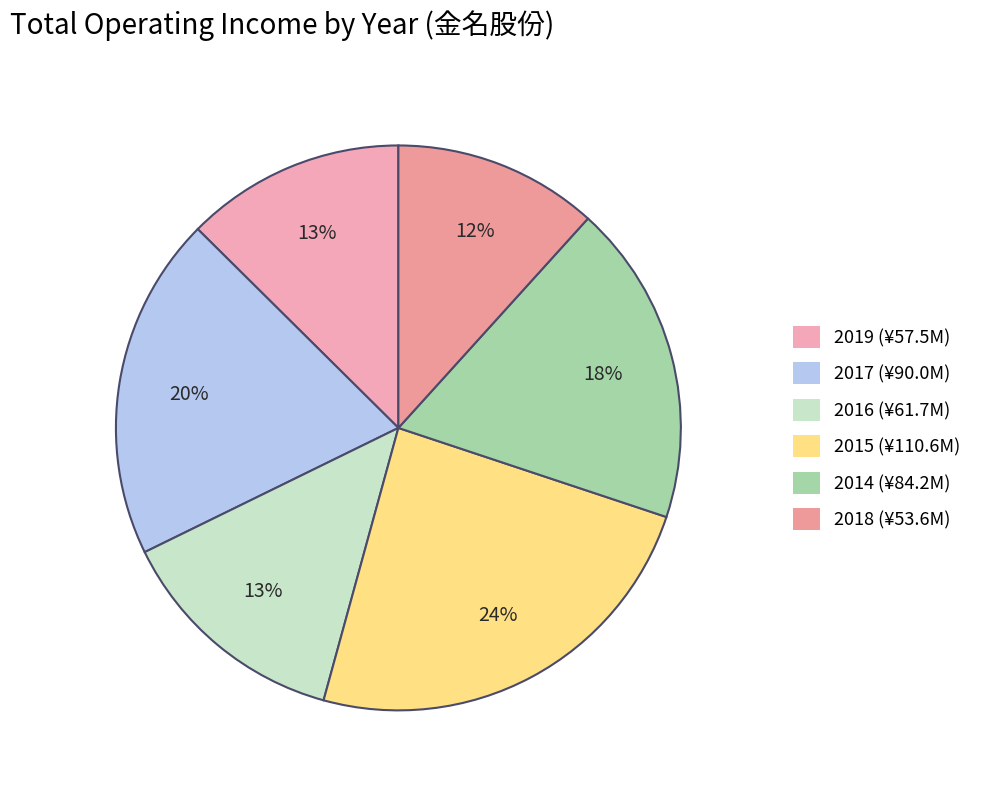

Which has a higher value, 2015 or 2019?

2015